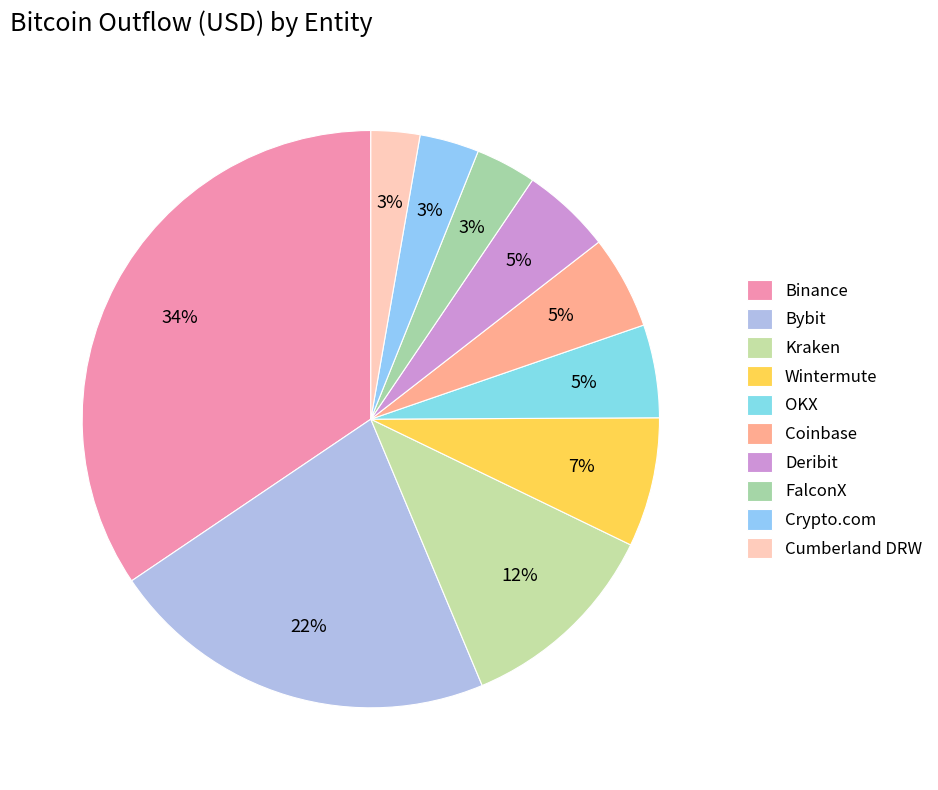

What is the change in value from Kraken to Deribit?

-4949126523.3